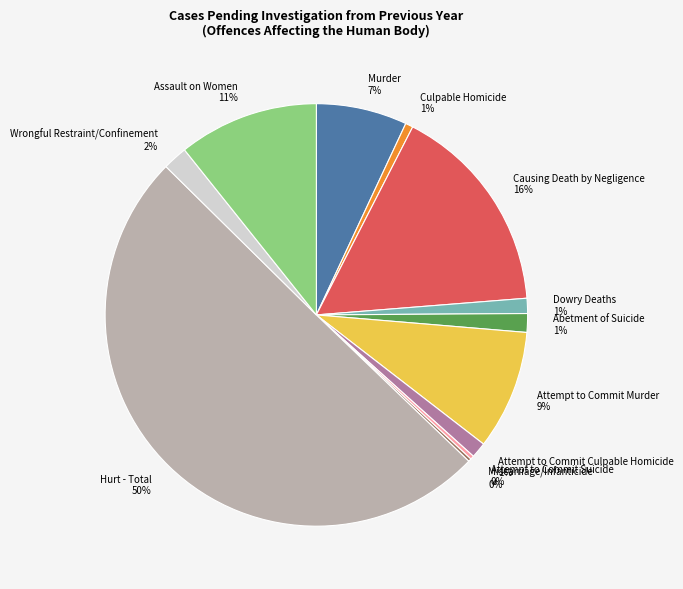

Between Wrongful Restraint/Confinement and Attempt to Commit Murder, which is larger?

Attempt to Commit Murder